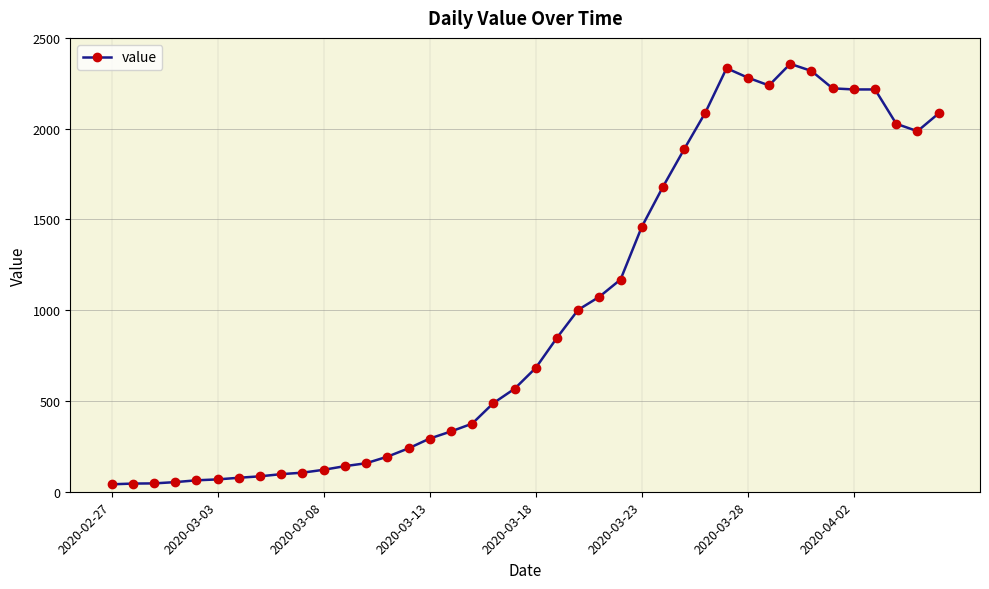

True or false: the data has more than 0 interior local peaks.

True